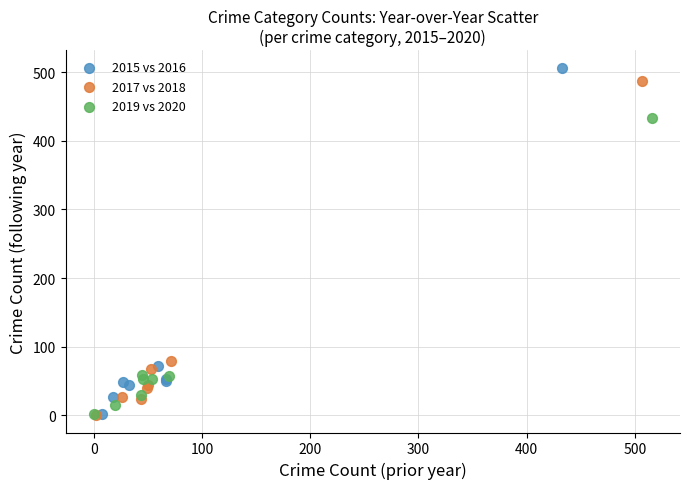

Which series has the largest Y range (max minus min)?

2015 vs 2016